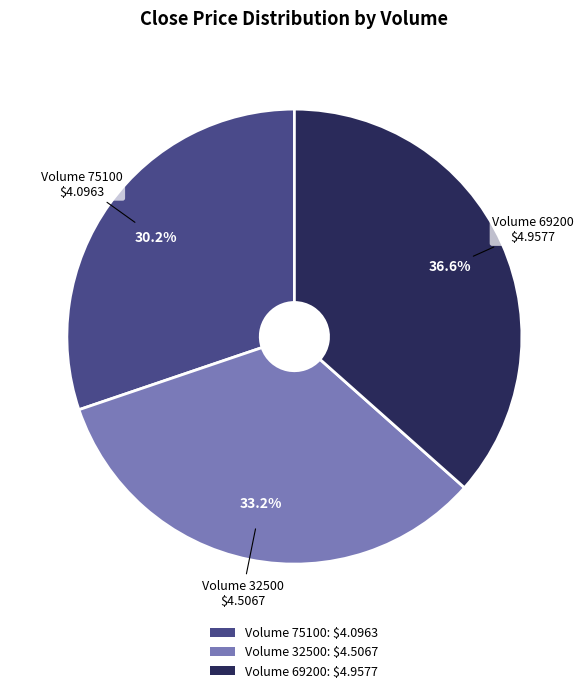

Is Volume 75100: $4.0963 the majority of the pie?

No